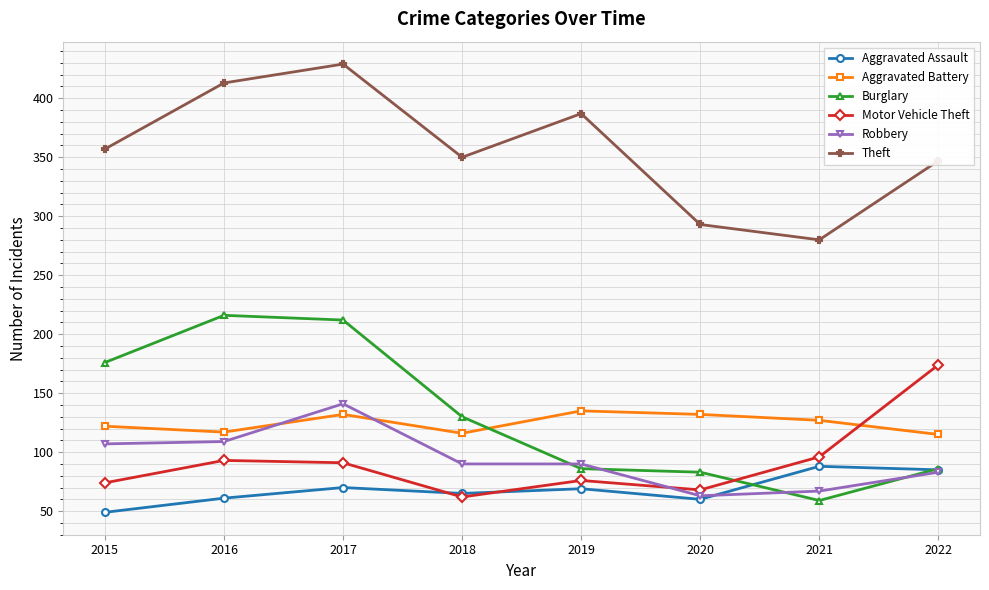

How many intersections are there between Aggravated Battery and Motor Vehicle Theft?

1